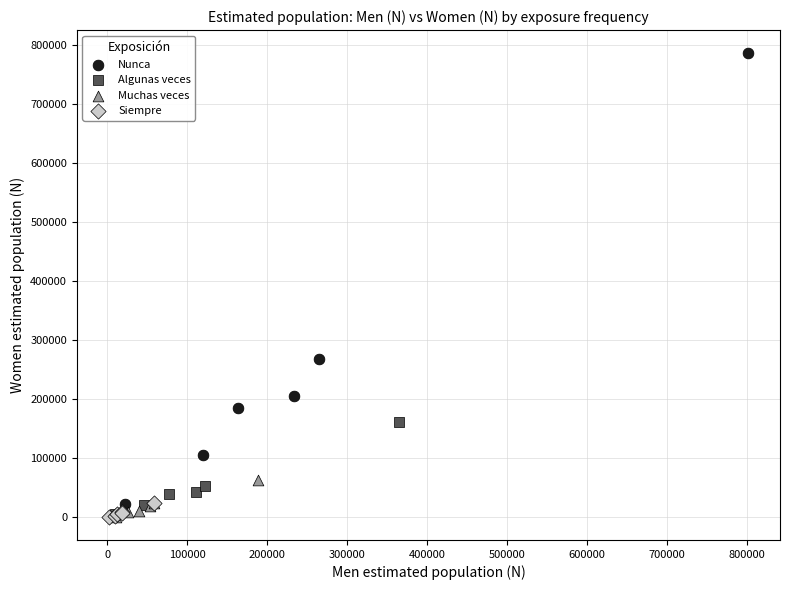

Which series reaches the maximum Y coordinate?

Nunca